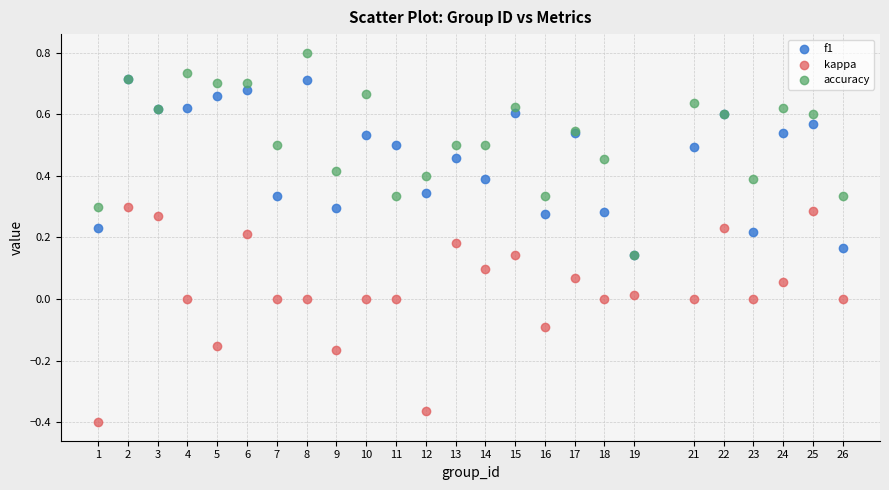

What are all the series names shown in the legend?

f1, kappa, accuracy